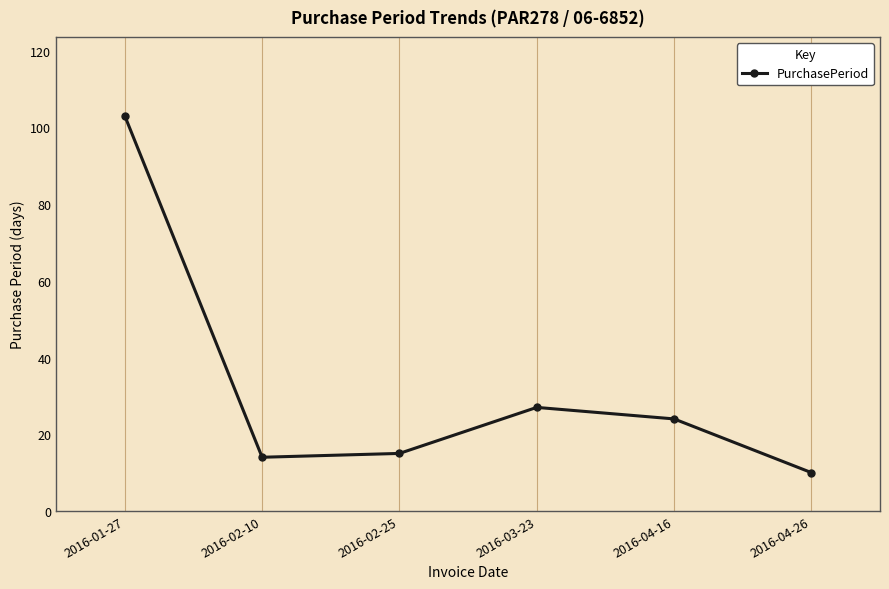

Reading left to right, list all the values displayed in this chart.

103	14	15	27	24	10